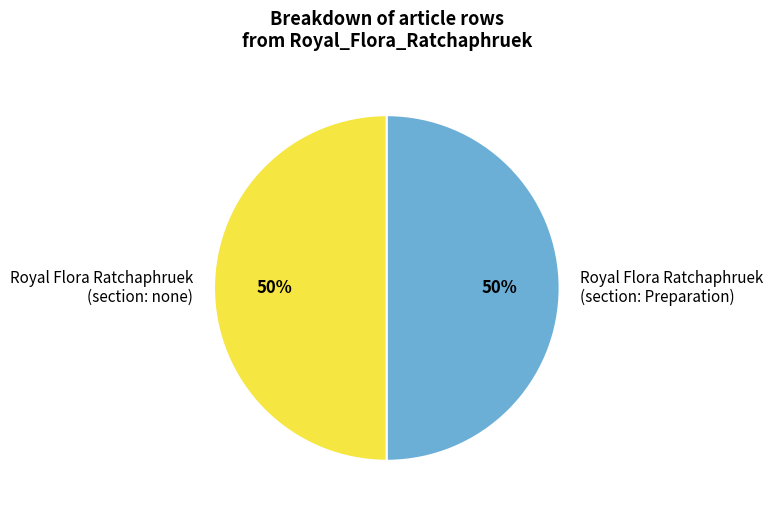

What percentage is the Royal Flora Ratchaphruek (section: Preparation) slice, to the nearest percent?

50%